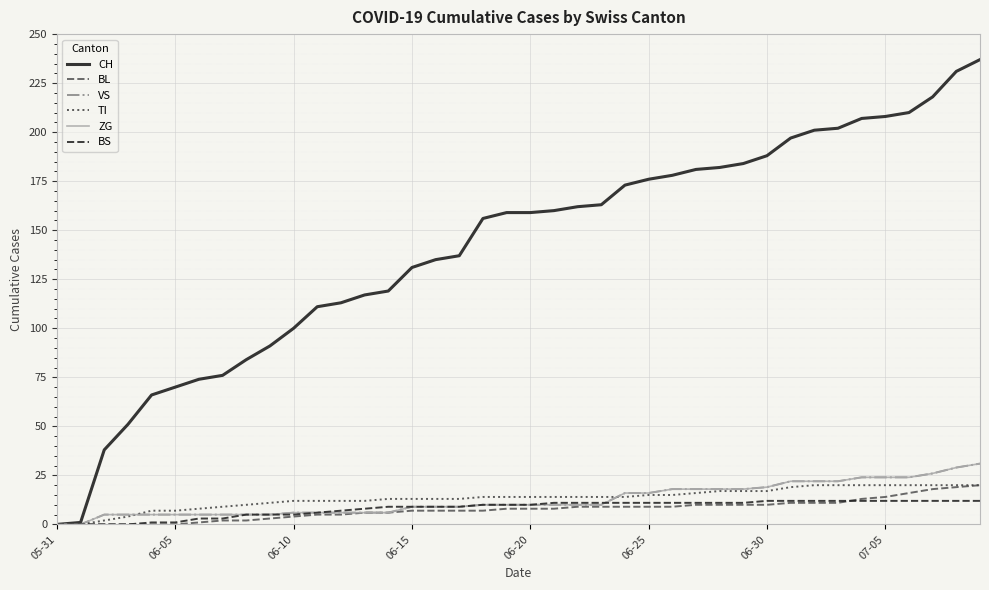

Which series has the largest range (max minus min)?

CH